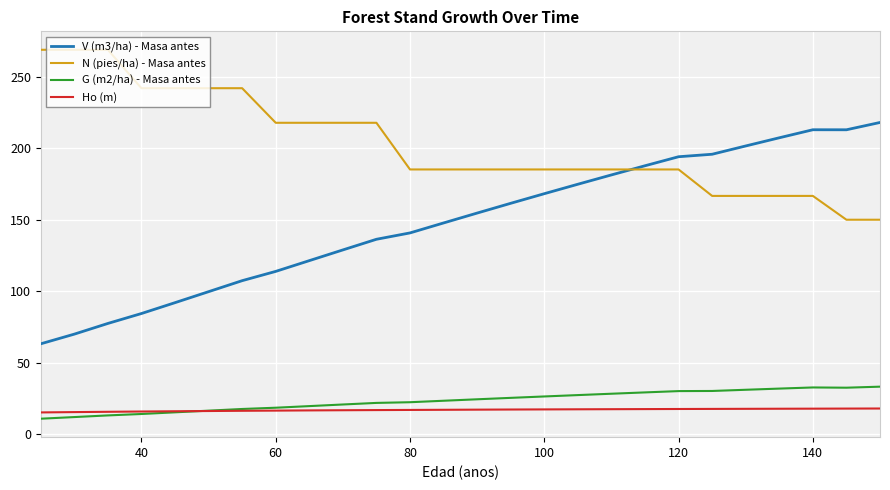

How many categories are shown in the chart?

26